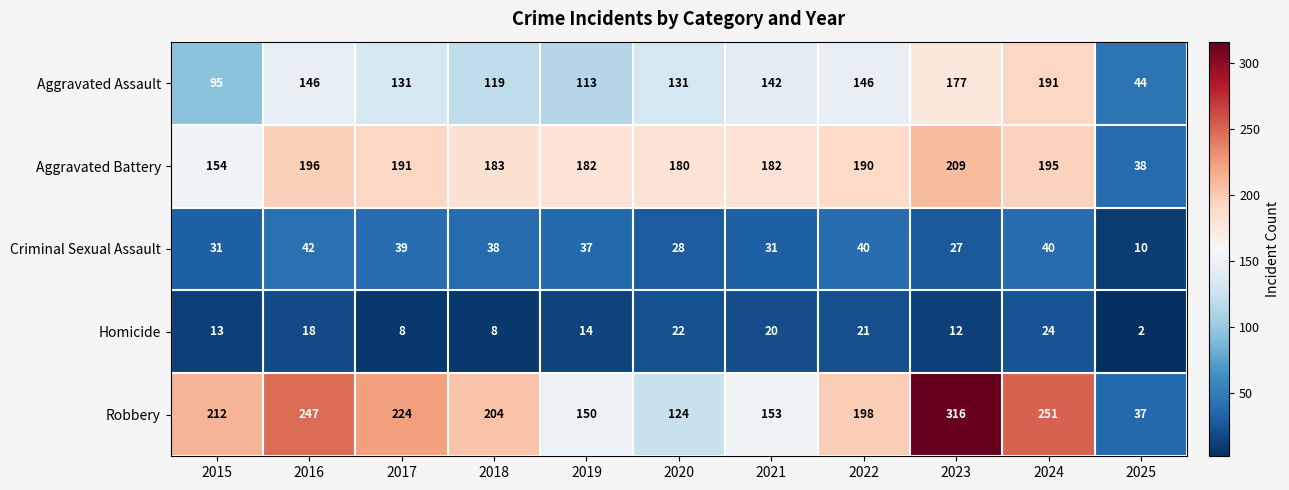

What is the difference between the maximum and second lowest values in the Aggravated Battery series?

55